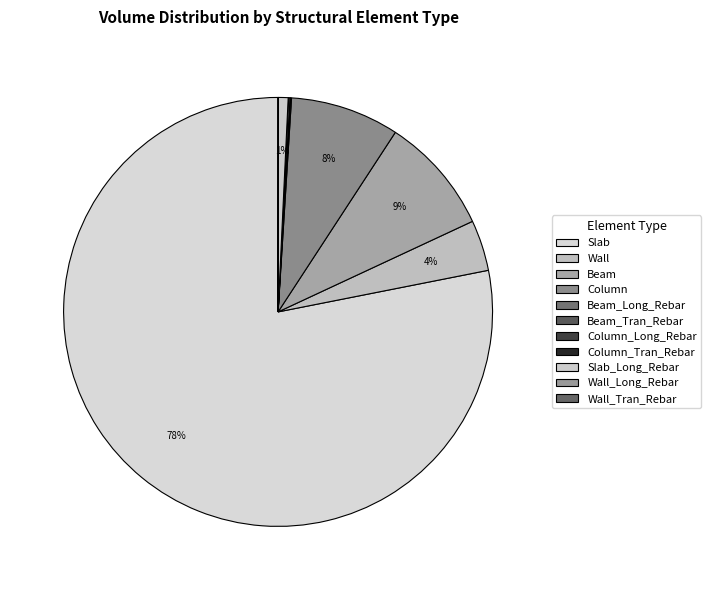

True or false: Beam_Tran_Rebar accounts for 1% of the total.

False